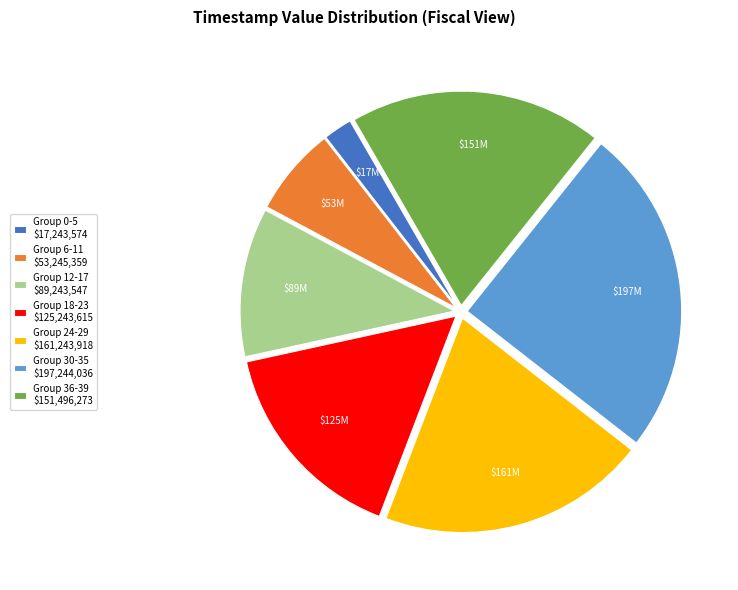

What is the smallest slice in the pie chart?

Group 0-5 $17,243,574